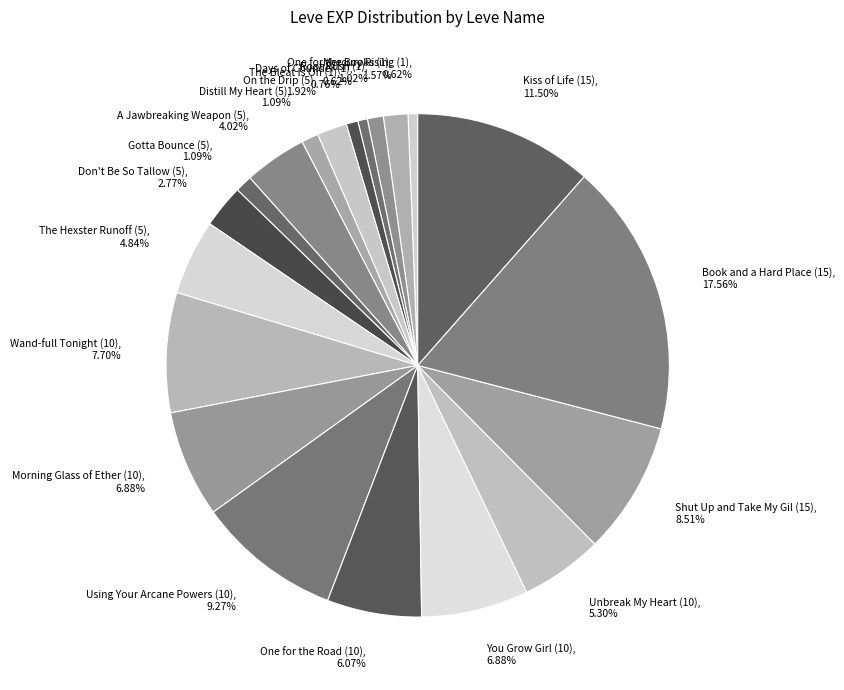

How many segments does this pie chart have?

20